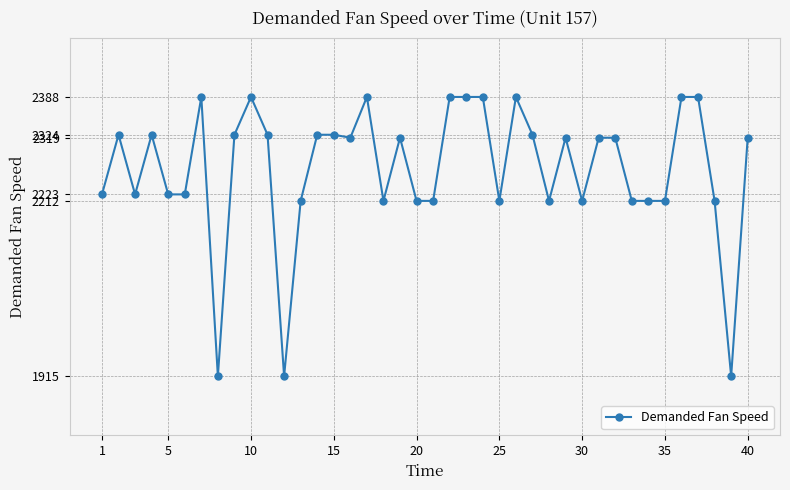

What is the value of the 28th point from the left?

2212